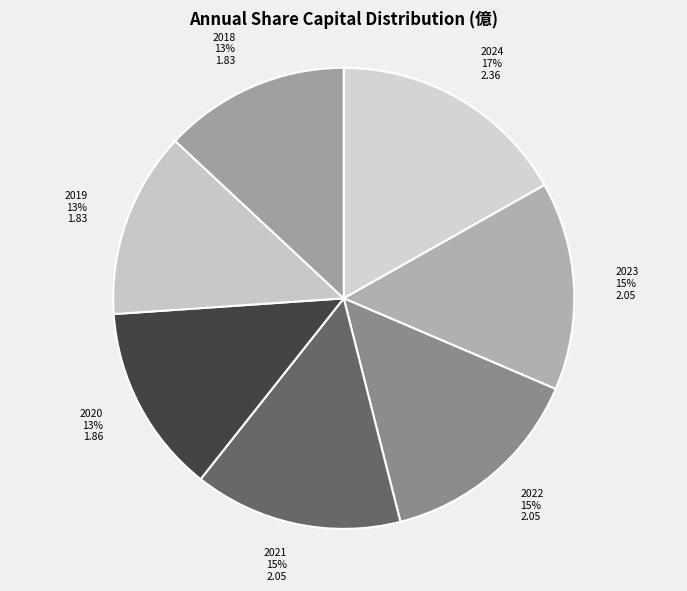

True or false: 2019 13% 1.83 accounts for 13% of the total.

True